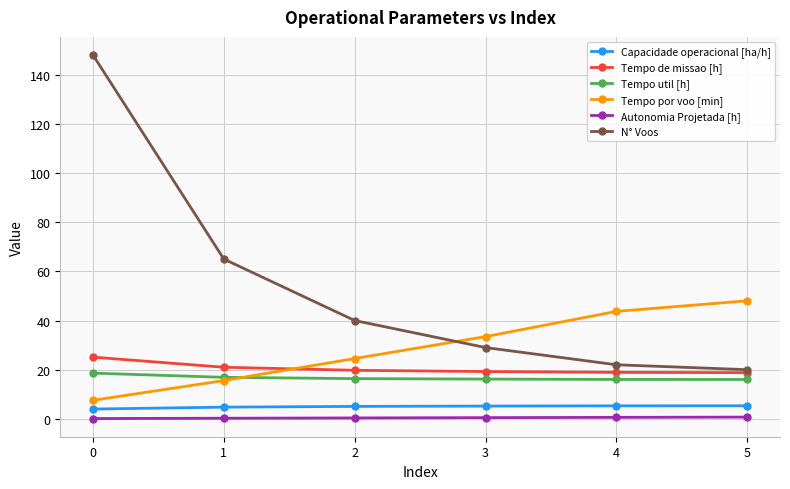

True or false: Capacidade operacional [ha/h] and Tempo por voo [min] cross at least once.

False